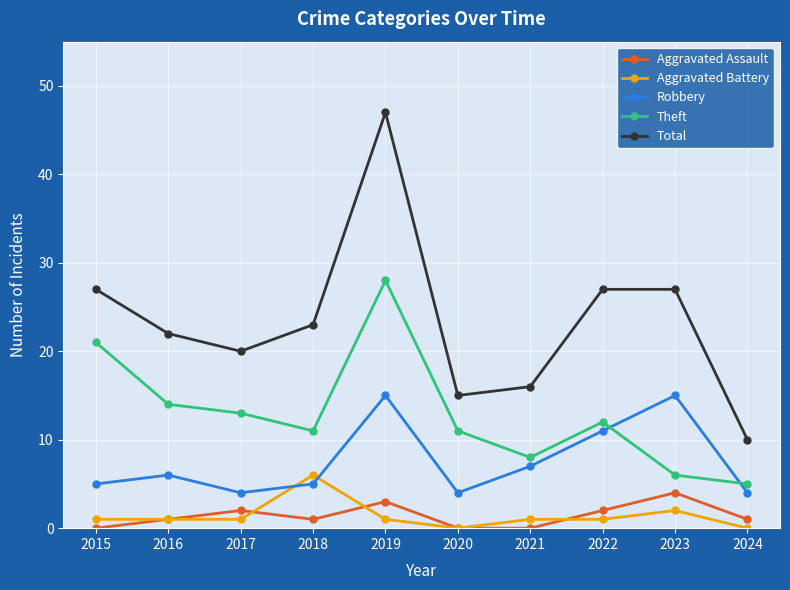

Is the value of Robbery at 2015 greater than the value of Theft at 2017?

No